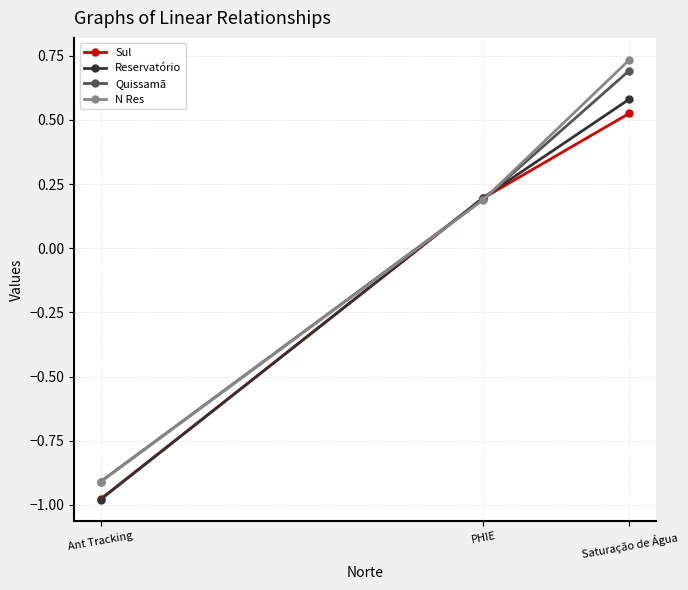

What is the spread (max minus min) of values at Saturação de Água?

0.2